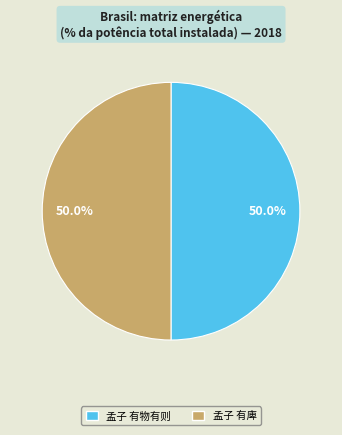

To the nearest percent, what percentage of the pie is 孟子 有庳?

50%